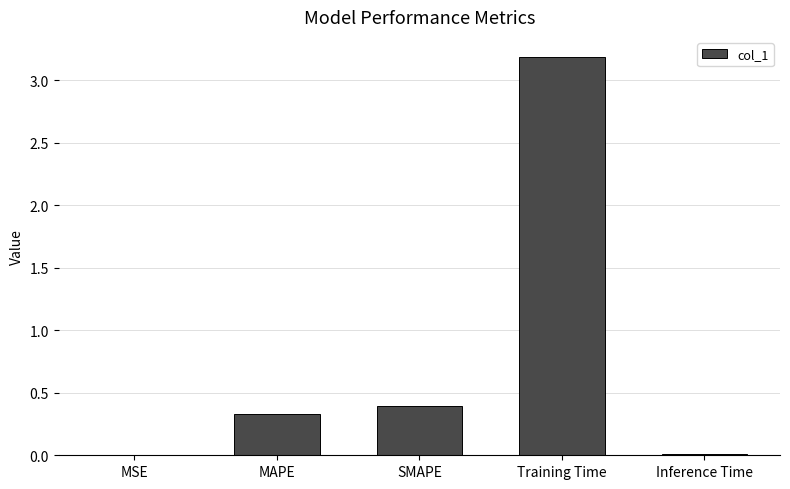

Where is the data nearest to the value 1?

SMAPE